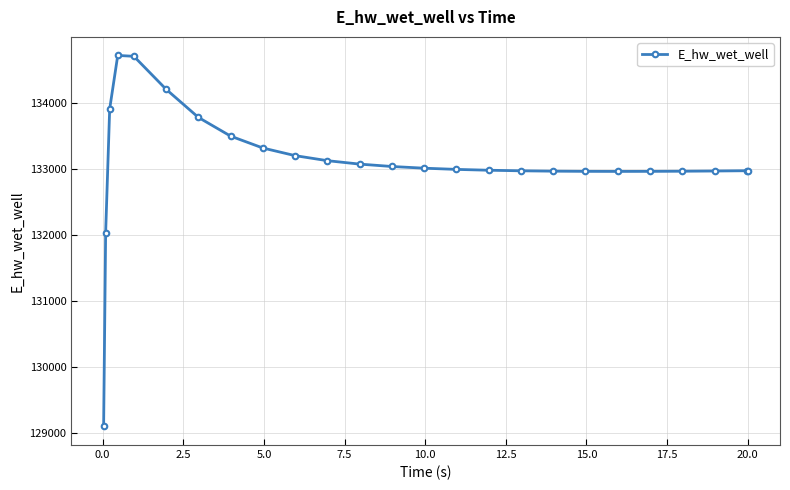

Is this an area chart (filled region under the line)?

No